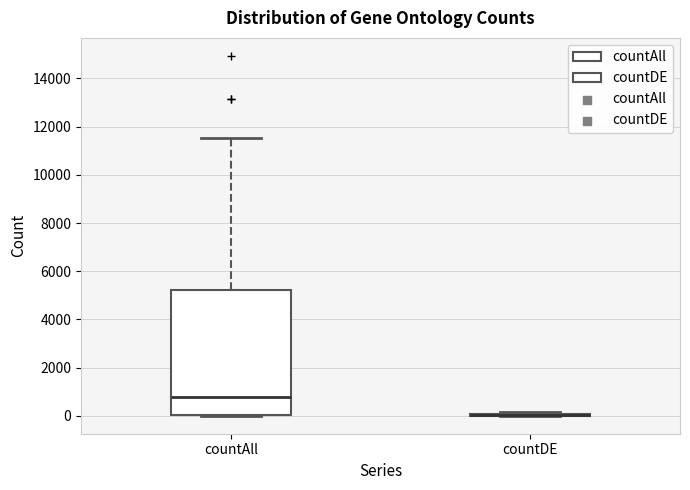

Reading left to right, read every box against the y-axis: the position of its median line, the range the box covers, and the ends of its whiskers. The values are not printed on the chart, so give them approximately, as read against the axis.

countAll: median 800, box 0 to 5200, whiskers 0 to 11600
countDE: box collapsed to a line at 0, whiskers 0 to 200